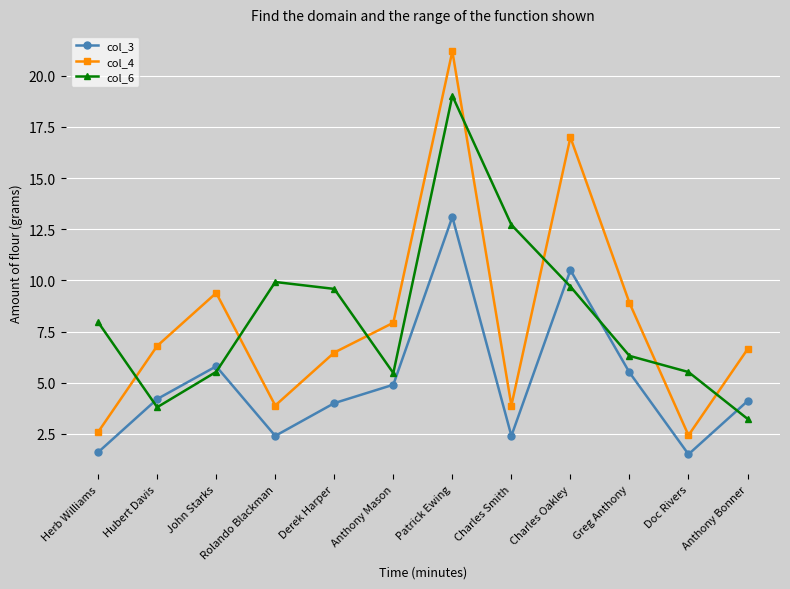

How many interior local peaks does the col_3 series have?

3